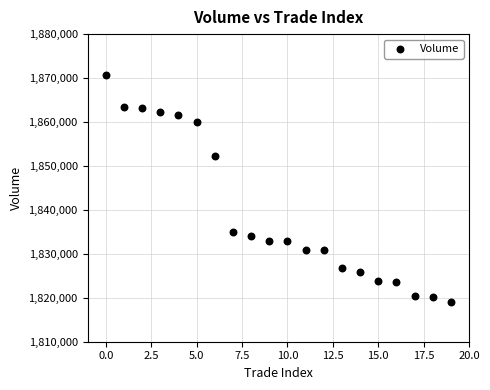

What Y value in the scatter plot is closest to 1844950?

1852200